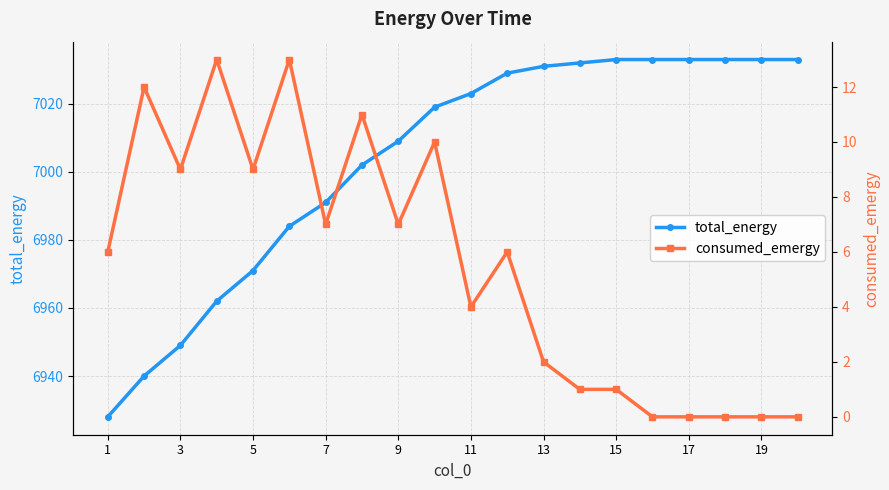

True or false: total_energy and consumed_emergy cross at least once.

False